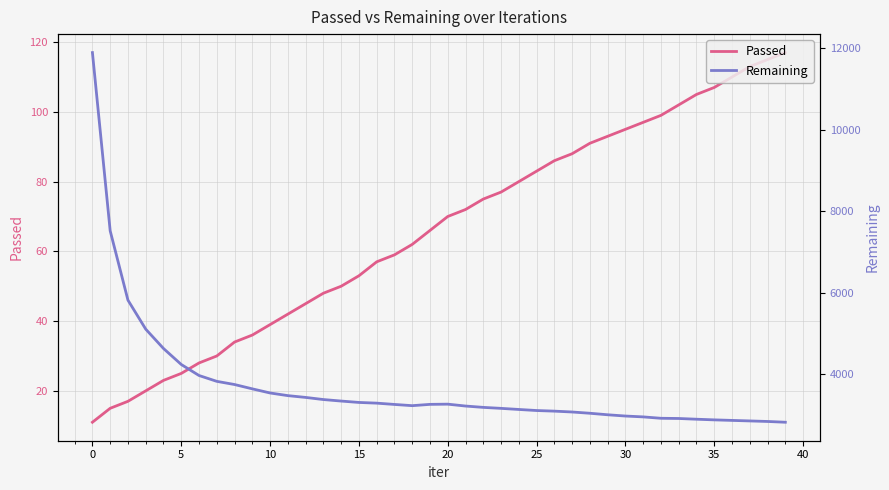

What are all the series names shown in the legend?

Passed, Remaining